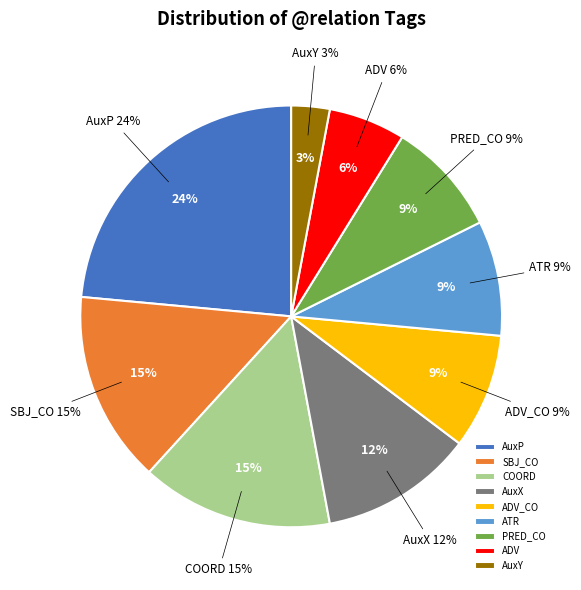

To the nearest percent, what is the combined percentage of AuxX and AuxY?

15%